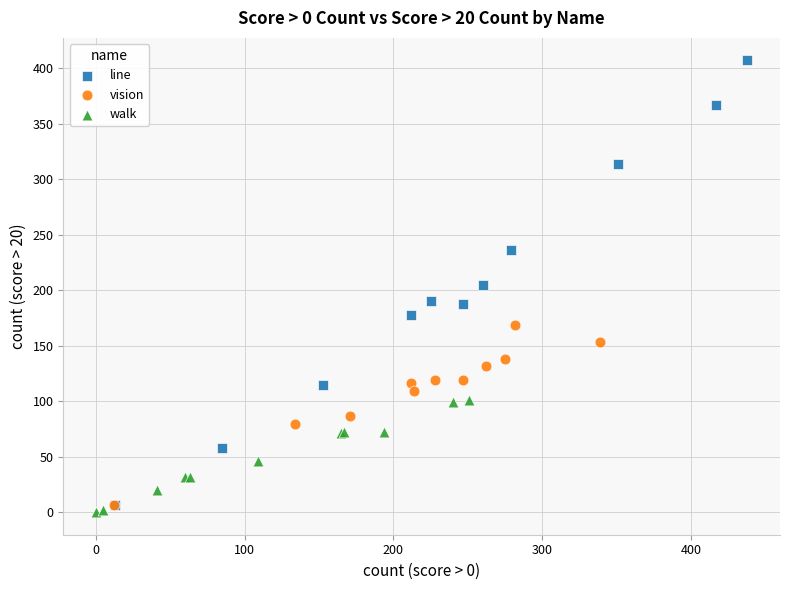

What are all the series names shown in the legend?

line, vision, walk